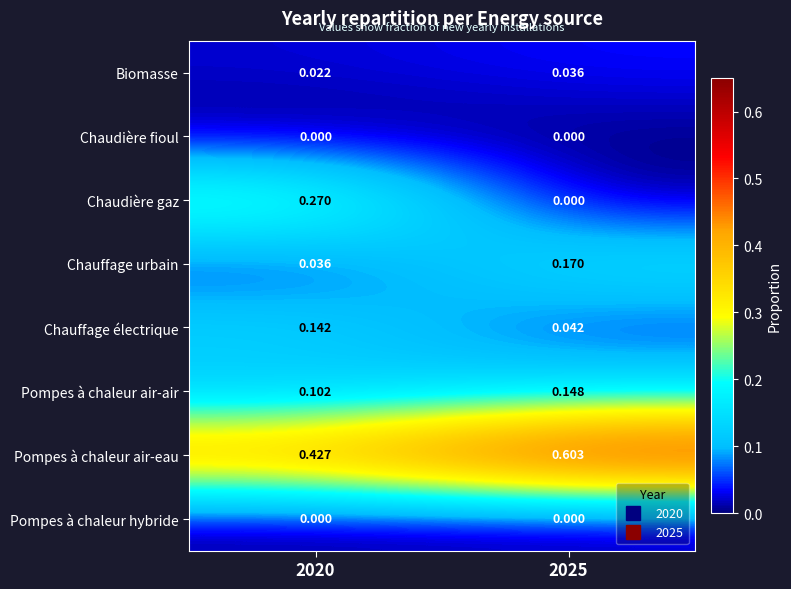

Which series has the largest range (max minus min)?

Chaudière gaz